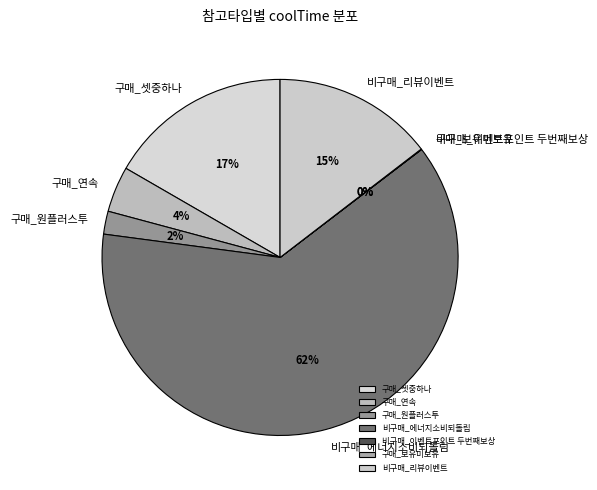

To the nearest percent, what is the average slice percentage?

14%